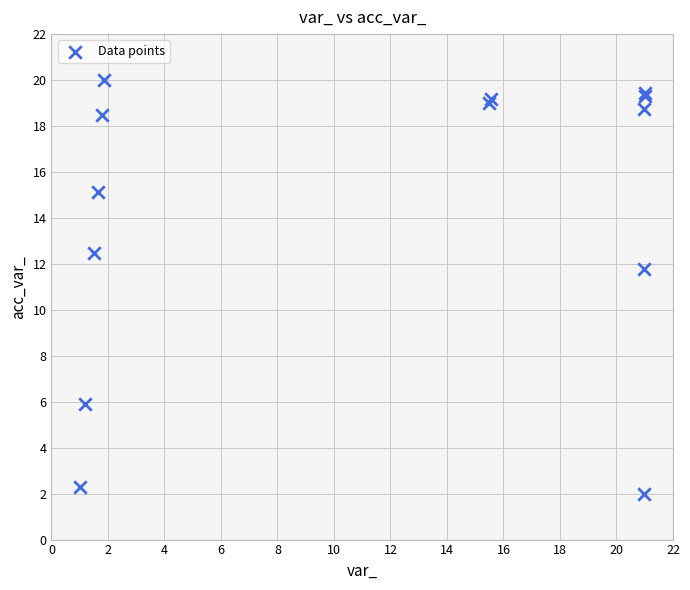

What Y value in the scatter plot is closest to 11?

11.8